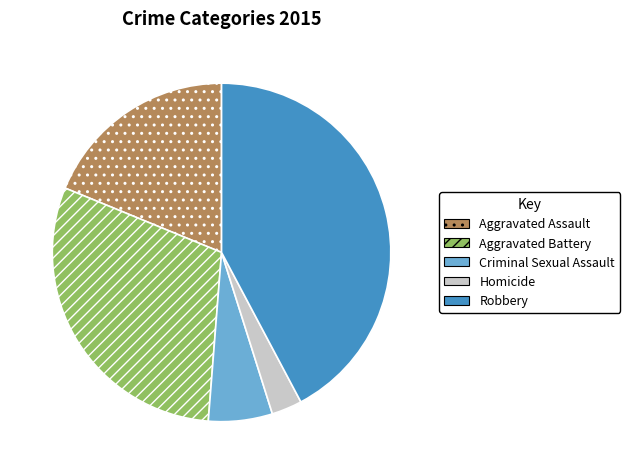

Which slice is the largest?

Robbery